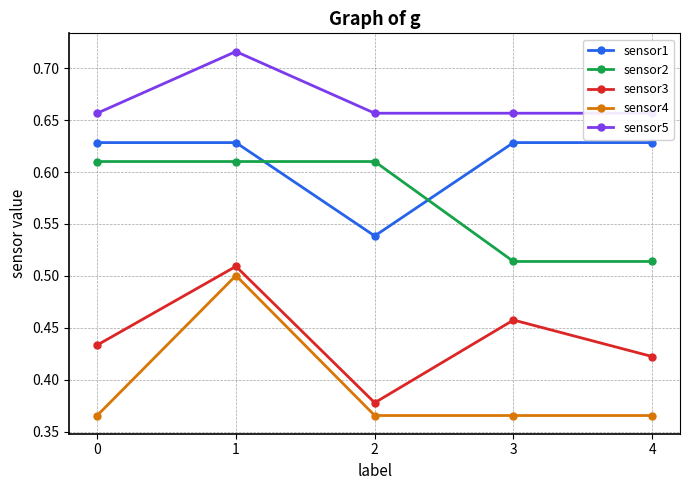

The value of sensor5 at 4 is 0.7. True or false?

True